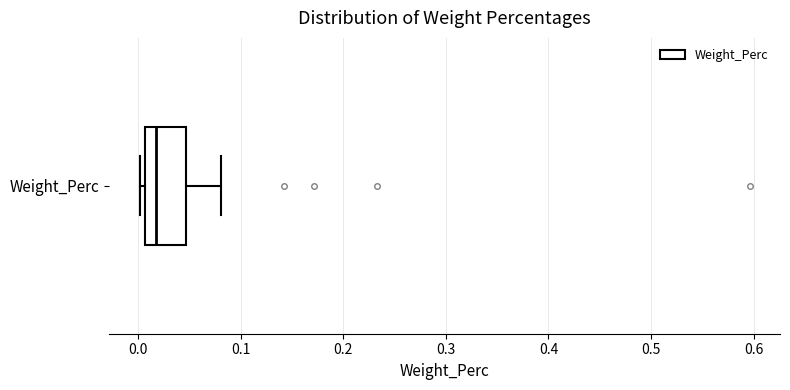

Read this box plot against the x-axis: the position of the median line, the range covered by the box, and the ends of both whiskers. The values are not printed on the chart, so give them approximately, as read against the axis.

median 0.02, box 0.01 to 0.05, whiskers 0.00 to 0.08